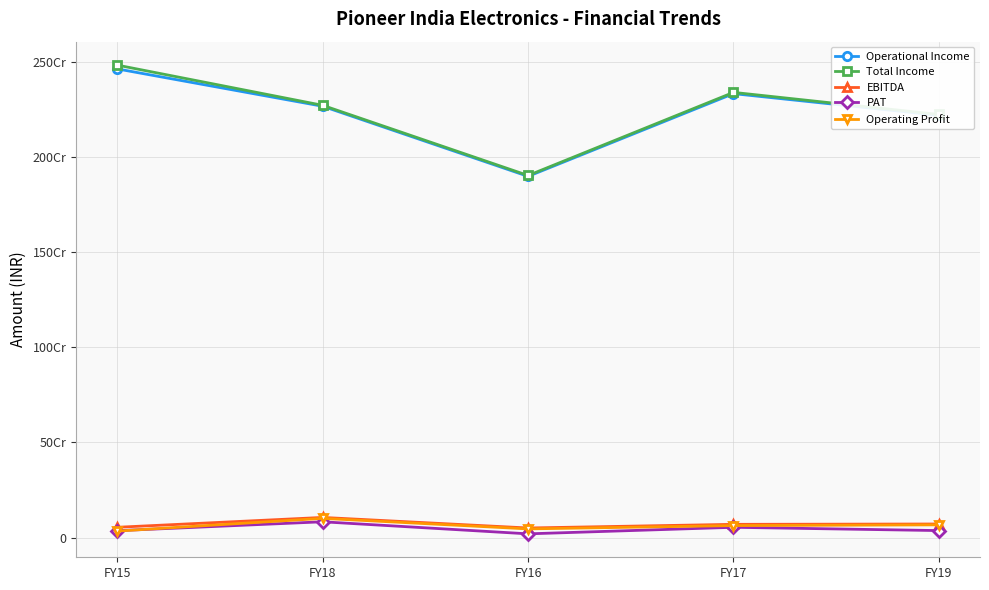

At which category does Operational Income reach its first local valley?

FY16